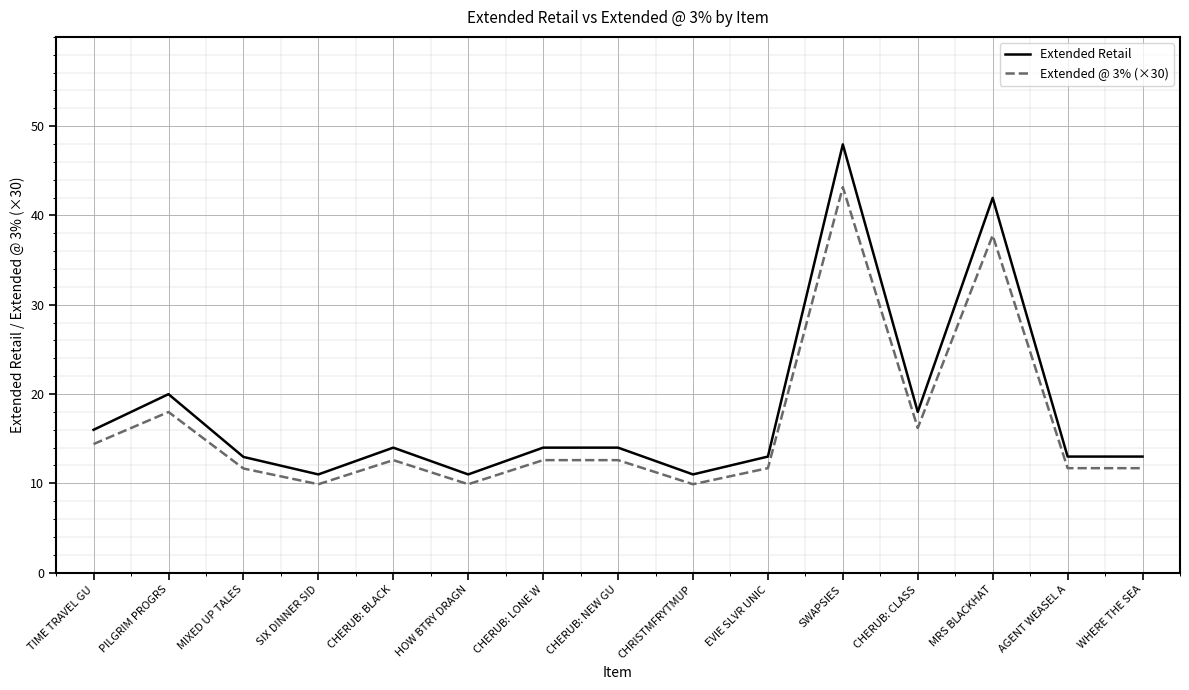

True or false: Extended Retail has a value of 42.0 at MRS BLACKHAT.

True